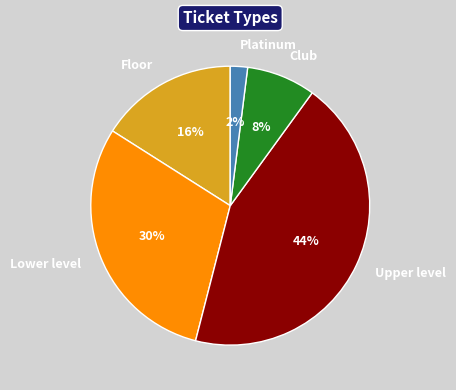

What is the largest slice in the pie chart?

Upper level